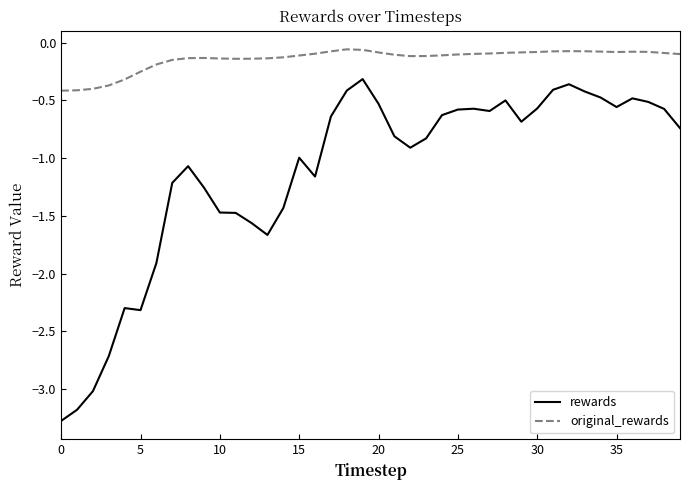

What is the difference between the maximum and minimum values in the rewards series?

3.0